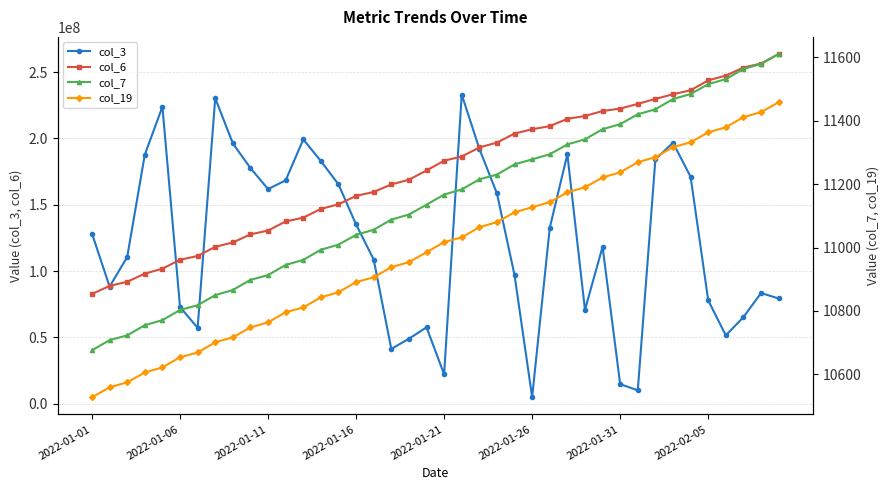

Which category has the lowest value in the col_6 series?

2022-01-01